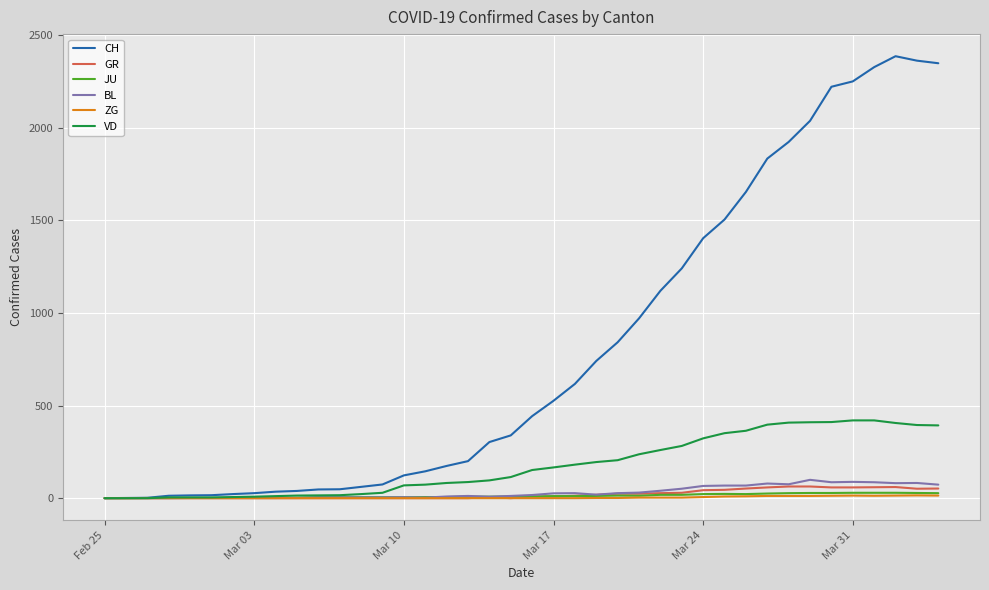

Which series has the largest total across all categories?

CH